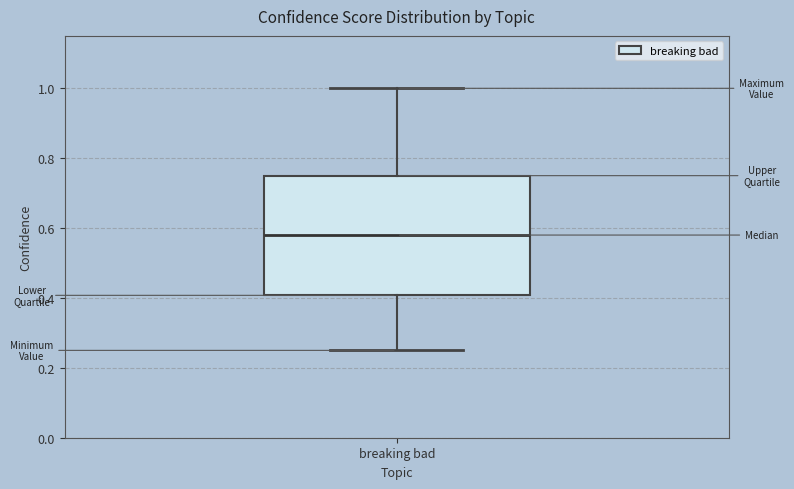

Where is the upper edge of the box for breaking bad on the y-axis? The values are not printed on the chart, so give them approximately, as read against the axis.

0.76